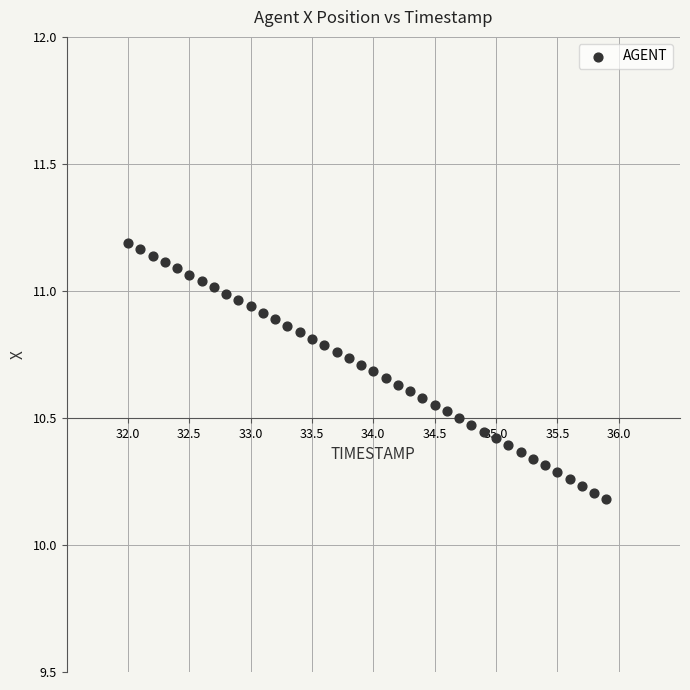

What is the range of X values (max minus min)?

3.9